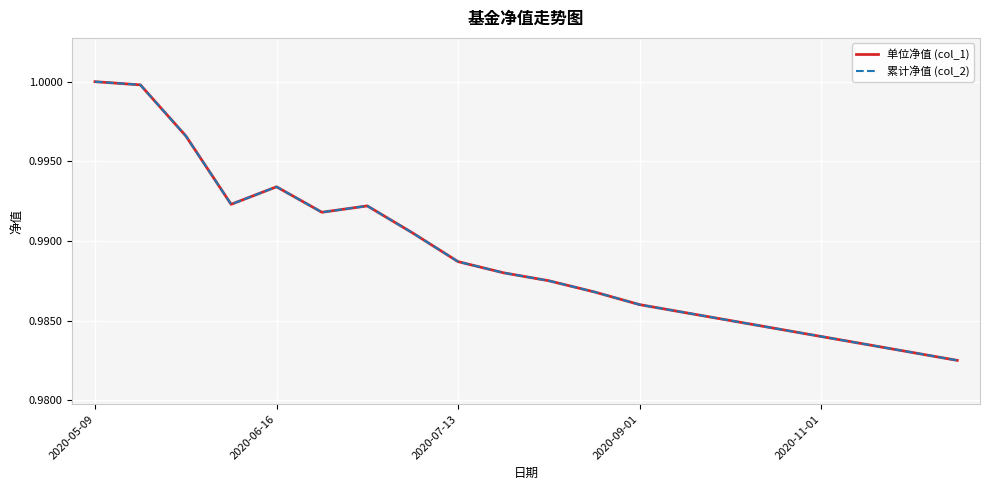

What is the value of the 累计净值 (col_2) point at the 20th from the left?

1.0